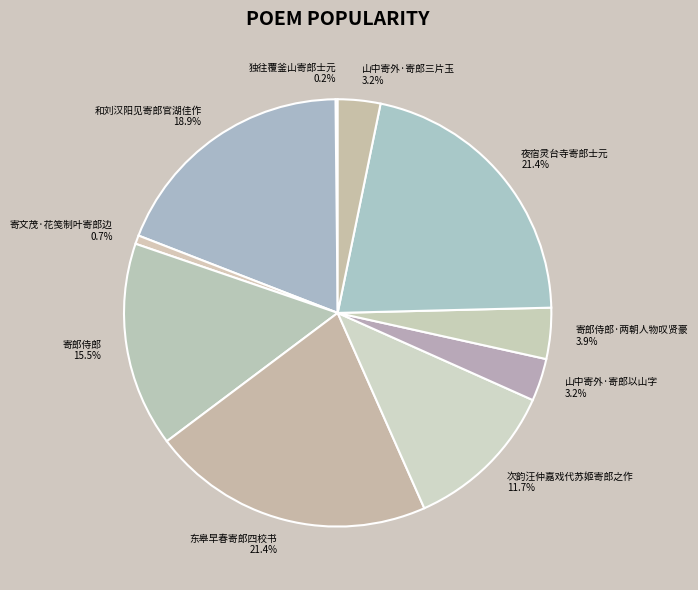

Approximately how many times larger is the value at 次韵汪仲嘉戏代苏姬寄郎之作 compared to 夜宿灵台寺寄郎士元?

0.5